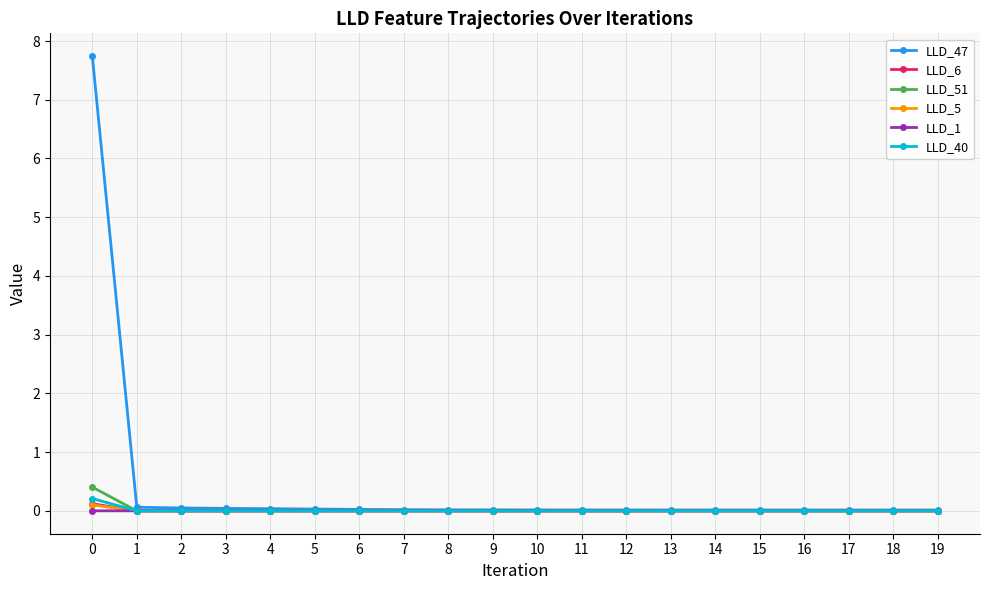

Which series has the widest spread of values?

LLD_47